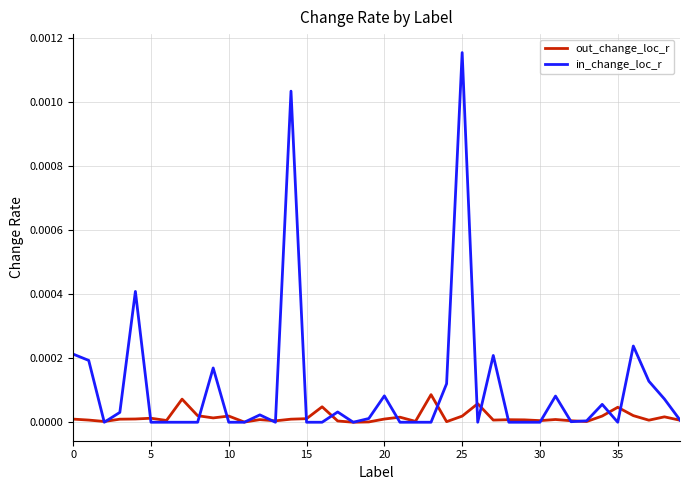

True or false: in_change_loc_r and out_change_loc_r intersect in this chart.

True